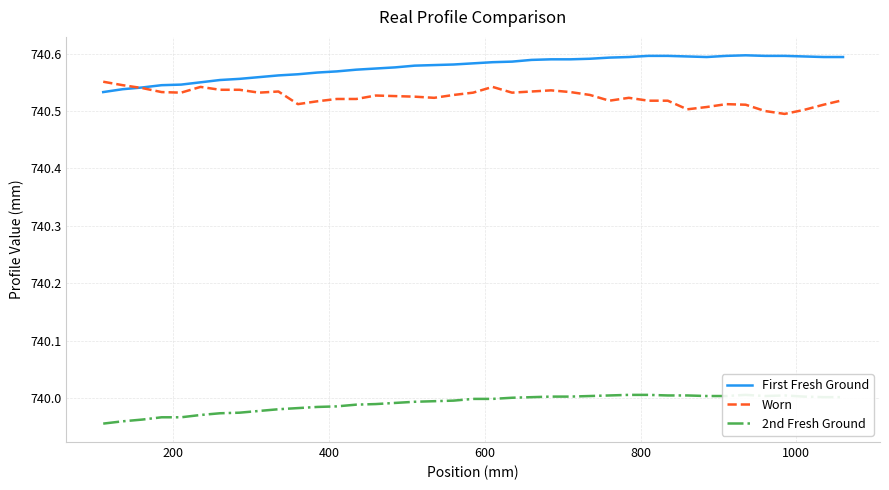

What is the average value of the 2nd Fresh Ground series?

740.0